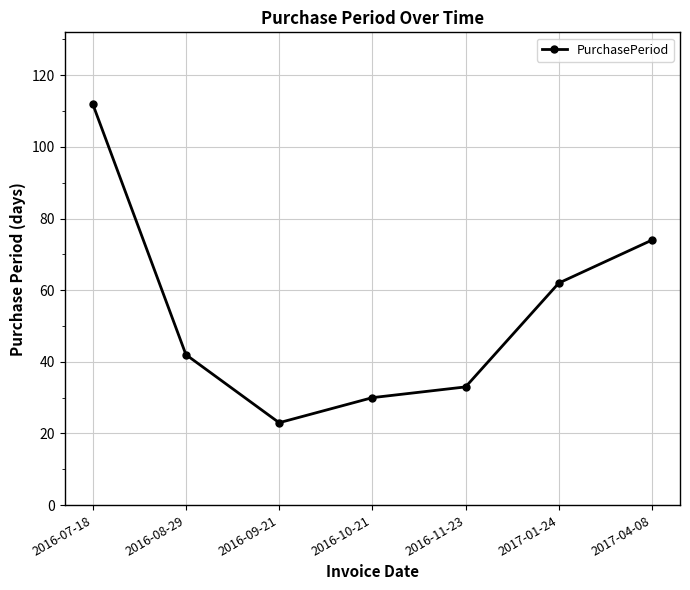

Reading left to right, what are all the values shown in this chart?

112	42	23	30	33	62	74